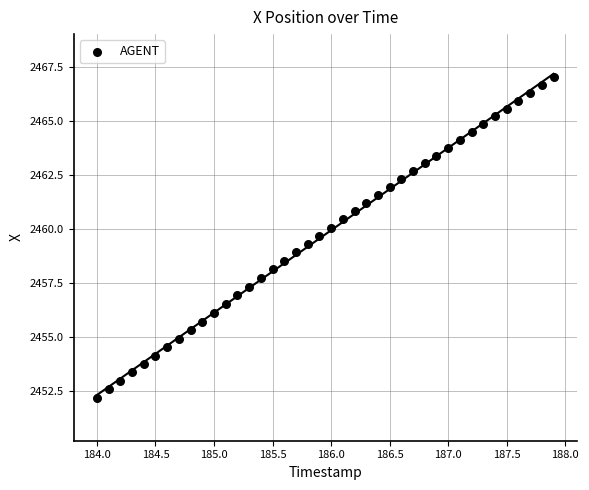

What is the range of Y values (max minus min)?

14.8